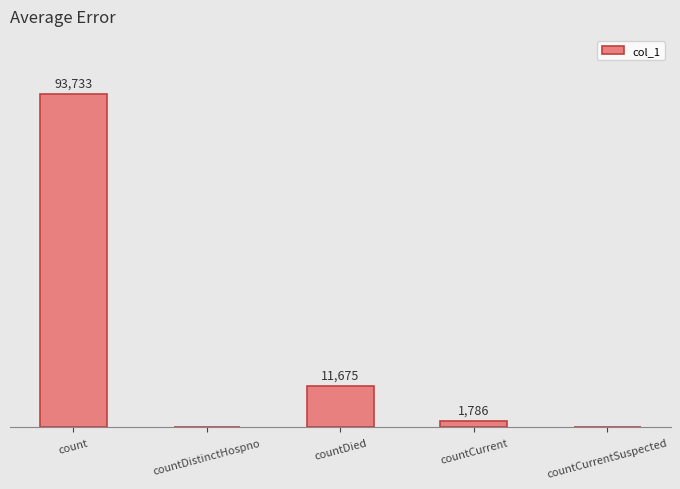

At which category does the chart reach its peak across all series?

count